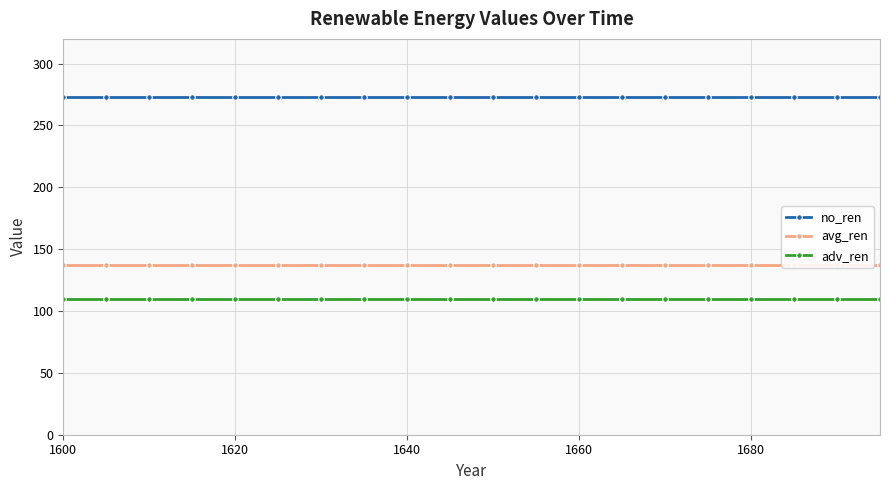

Is this an area chart (filled region under the line)?

No